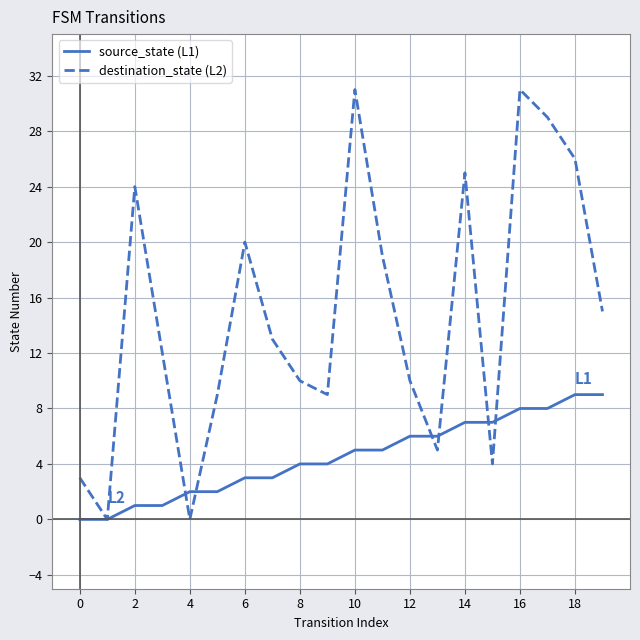

Which series has the largest range (max minus min)?

destination_state (L2)